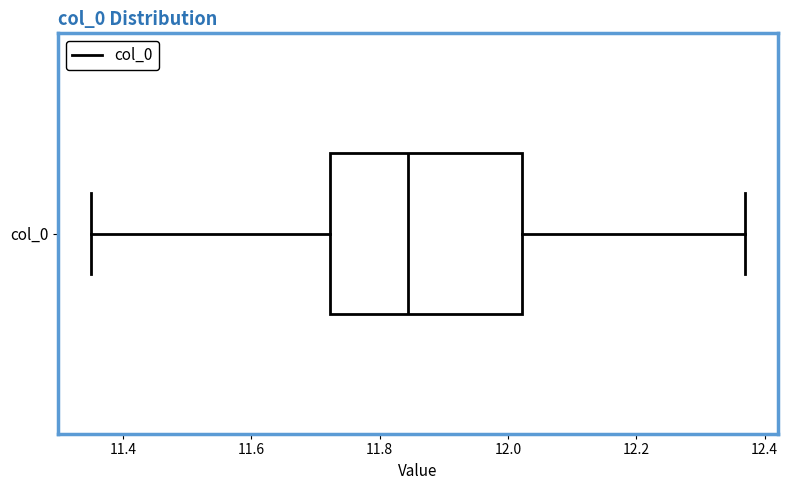

Read this box plot against the x-axis: the position of the median line, the range covered by the box, and the ends of both whiskers. The values are not printed on the chart, so give them approximately, as read against the axis.

median 11.84, box 11.72 to 12.02, whiskers 11.36 to 12.38